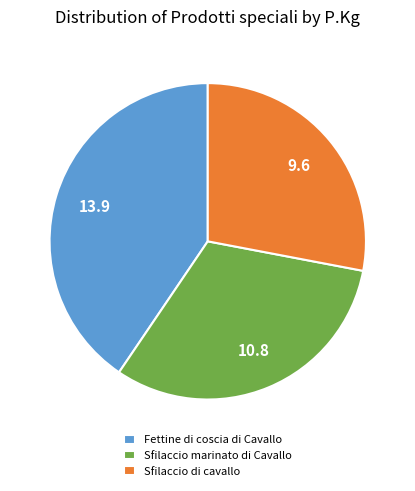

What is the ratio of the value at Sfilaccio di cavallo to the value at Sfilaccio marinato di Cavallo?

0.9